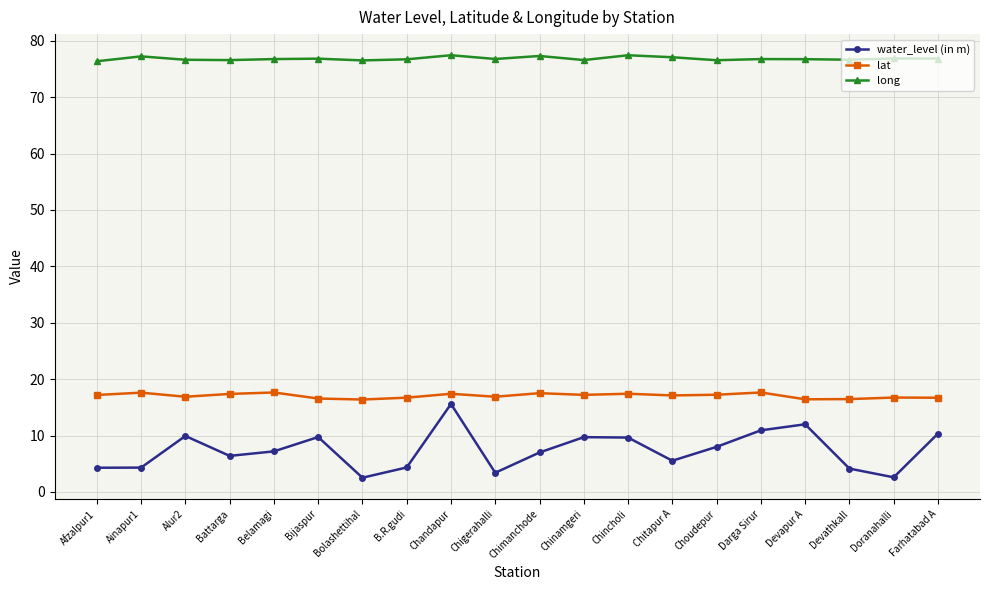

What is the average value of the lat series?

17.1